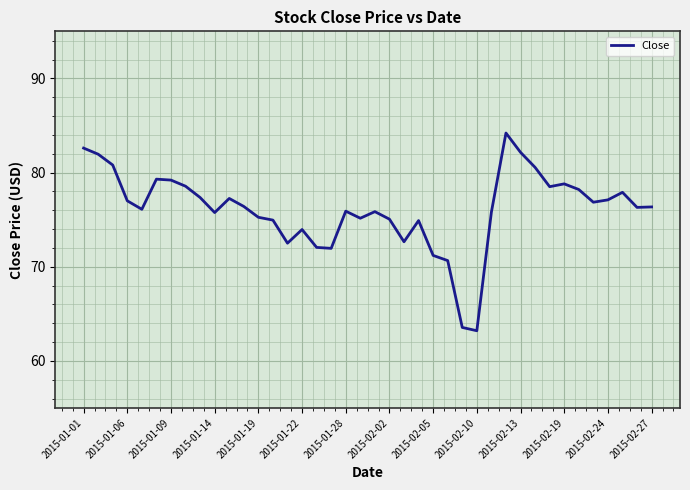

What is the maximum value shown in the chart?

84.2